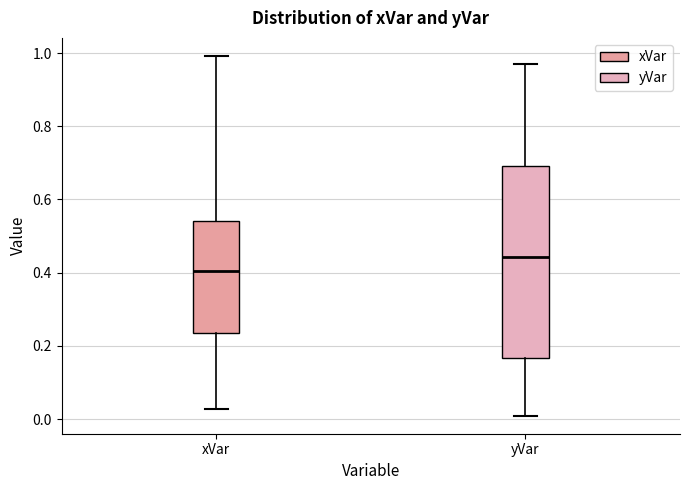

Reading left to right, read every box against the y-axis: the position of its median line, the range the box covers, and the ends of its whiskers. The values are not printed on the chart, so give them approximately, as read against the axis.

xVar: median 0.40, box 0.24 to 0.54, whiskers 0.02 to 1.00
yVar: median 0.44, box 0.16 to 0.70, whiskers 0.00 to 0.98